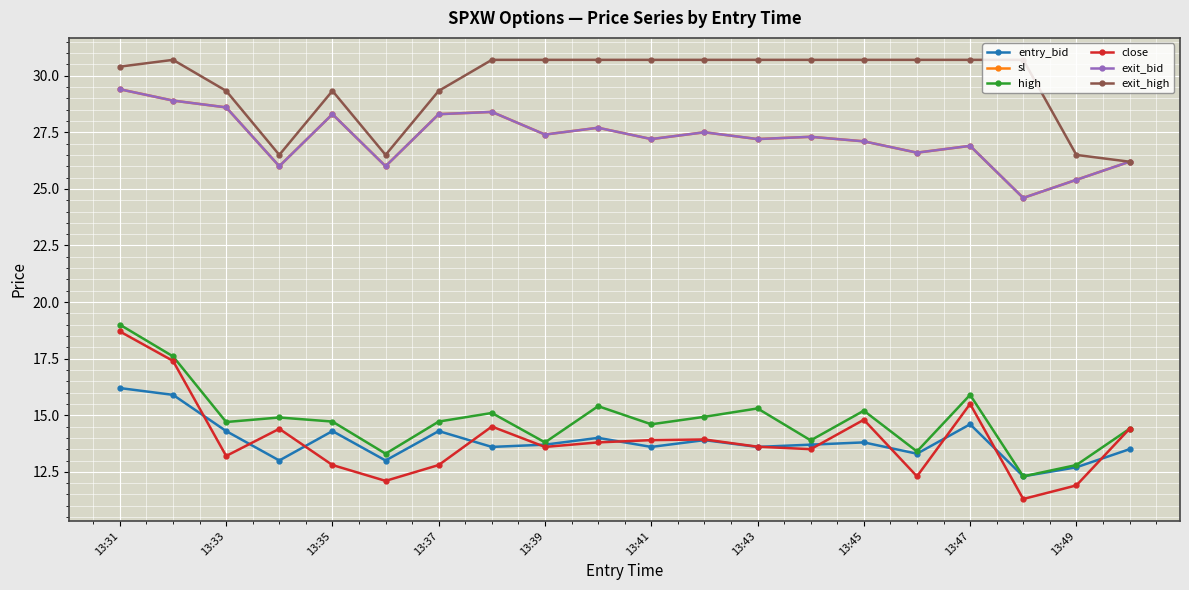

True or false: exit_bid and close cross at least once.

False